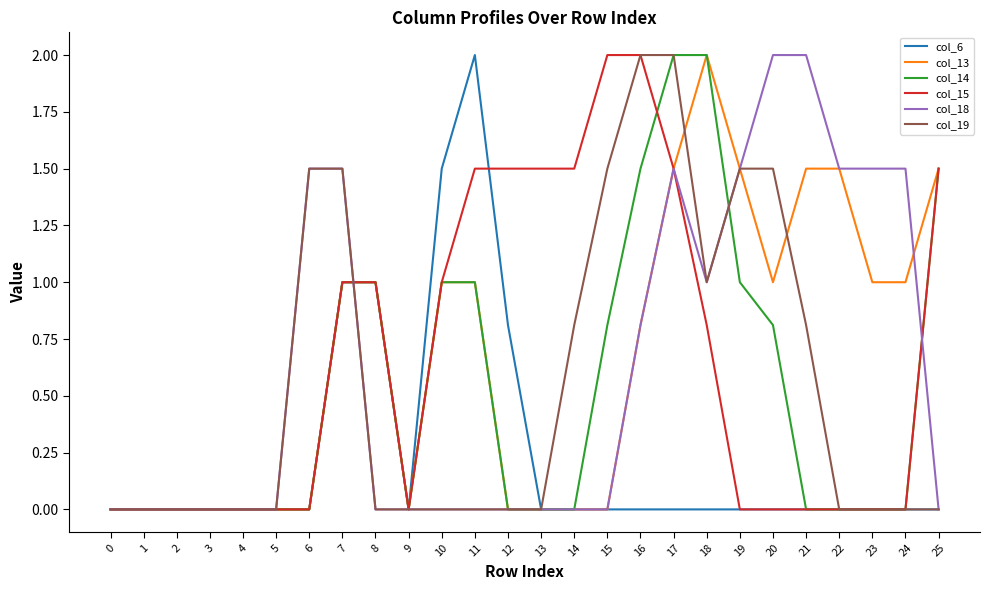

At which category is the sum across all series the highest?

17